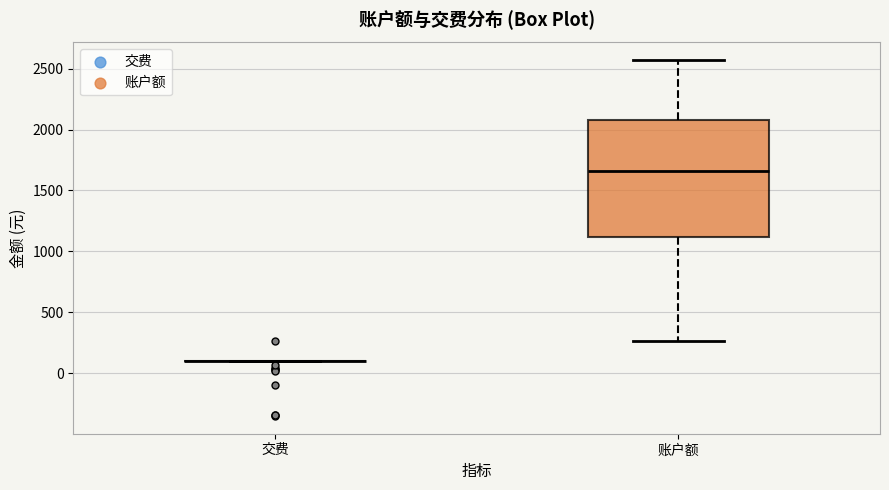

Reading left to right, transcribe this box plot: for each box, give where its median line is, the range the box spans, and where its two whiskers end, as read against the y-axis. The values are not printed on the chart, so give them approximately, as read against the axis.

交费: box collapsed to a line at 100, whiskers 100 to 100
账户额: median 1650, box 1100 to 2100, whiskers 250 to 2550